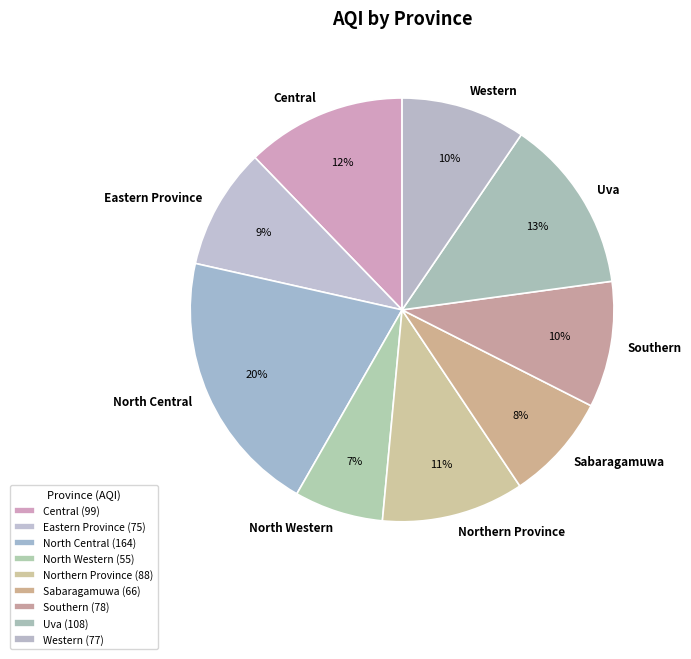

Approximately how many times larger is the value at Northern Province compared to Western?

1.1